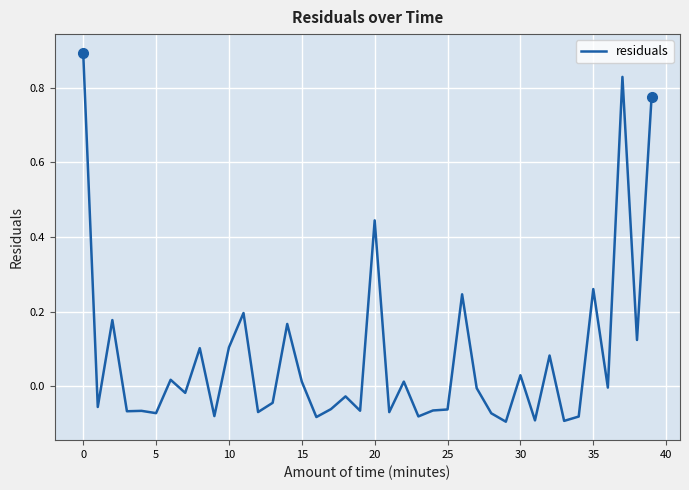

What is the greatest value displayed?

0.9